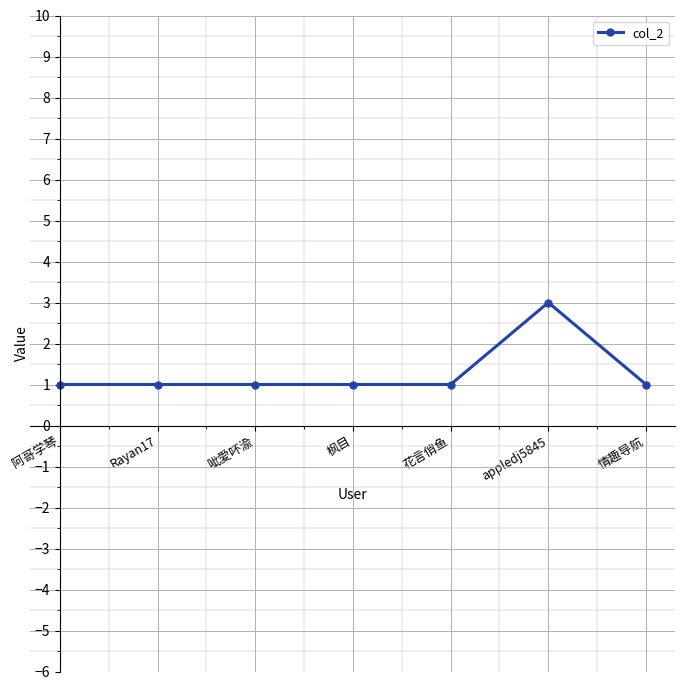

Is it true that the value at Rayan17 is 1?

True